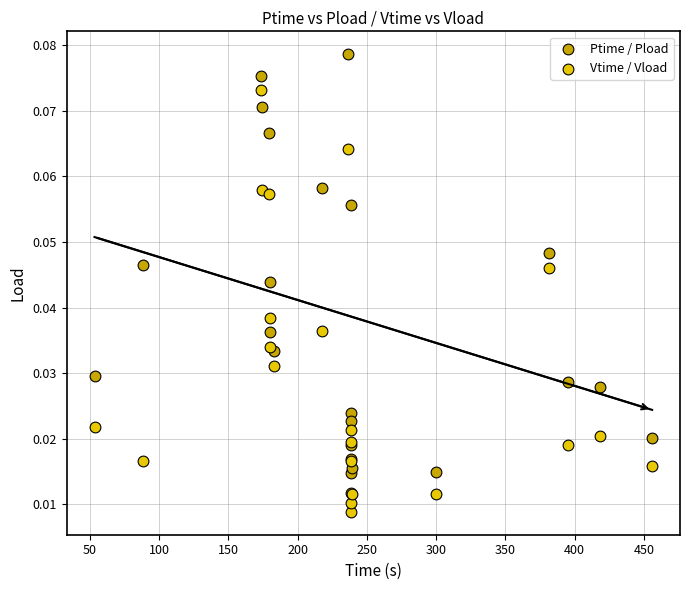

Which series reaches the maximum Y coordinate?

Ptime / Pload